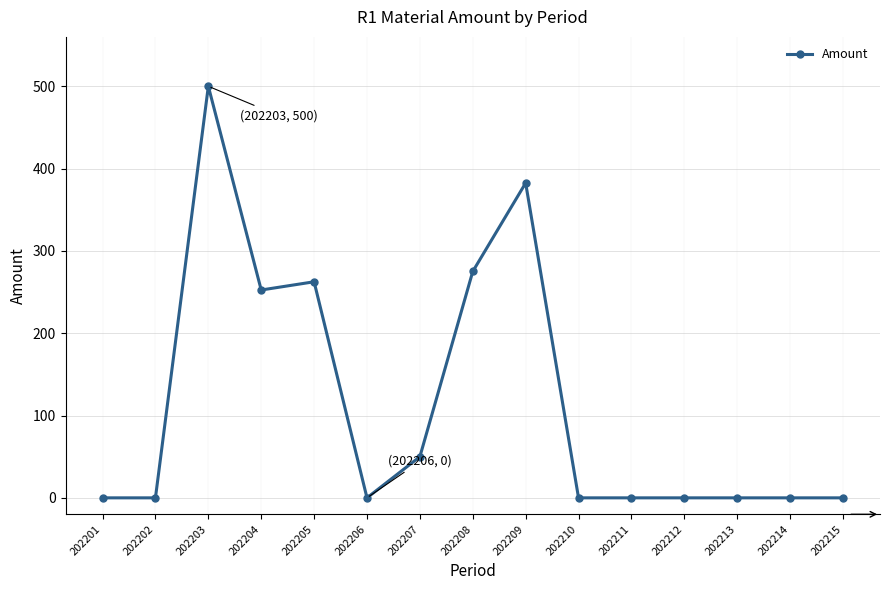

How many categories are shown in the chart?

15